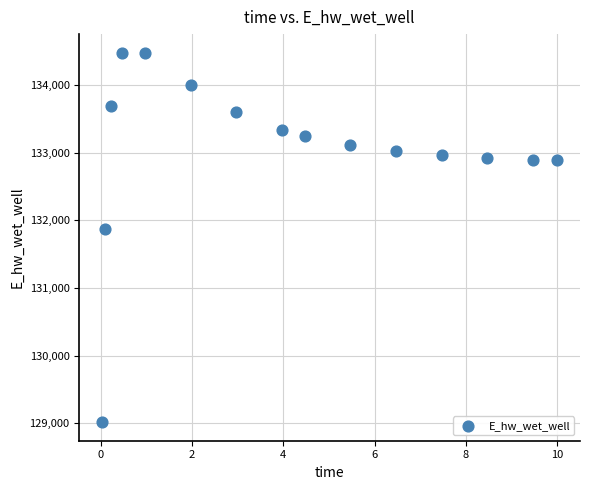

What Y value in the scatter plot is closest to 131749?

131867.6